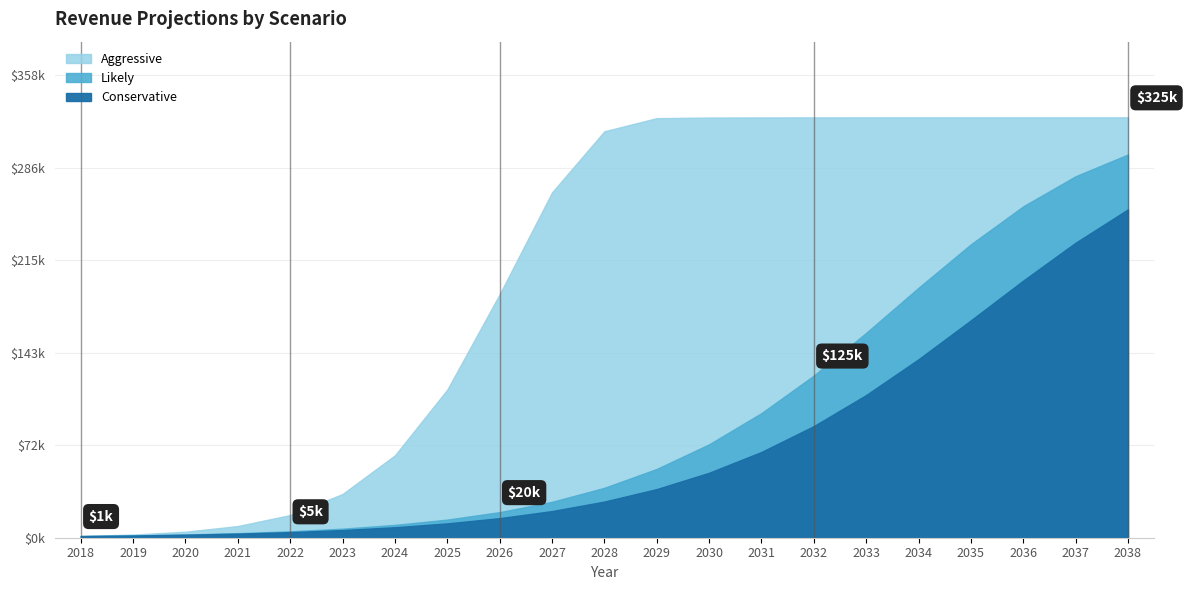

True or false: Aggressive has more than 1 interior local peaks.

False